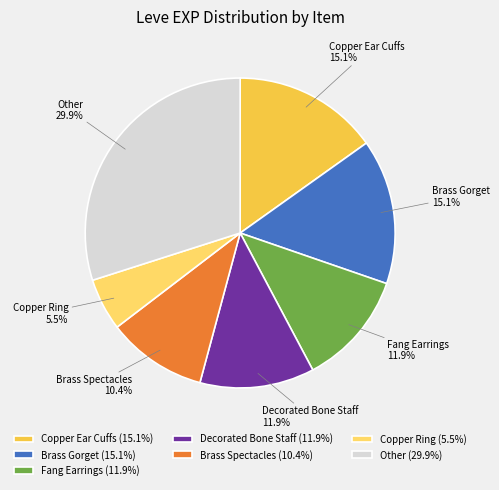

Does Brass Gorget represent more than half of the total?

No